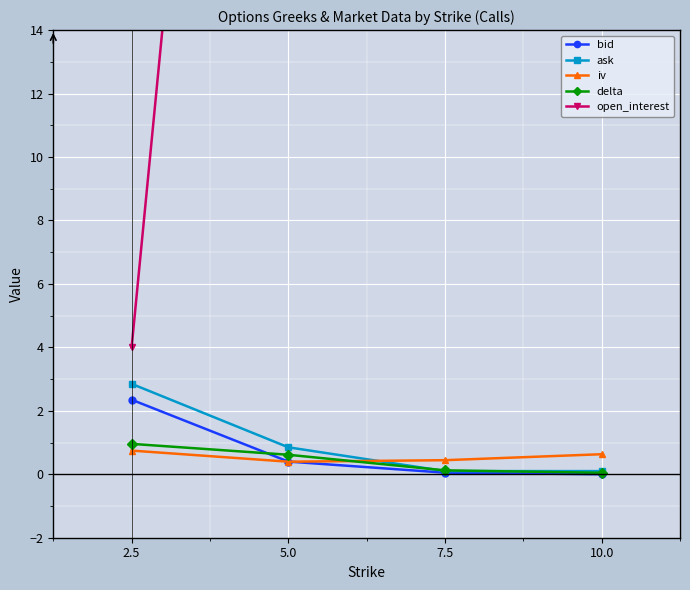

How many series are shown in this chart?

5